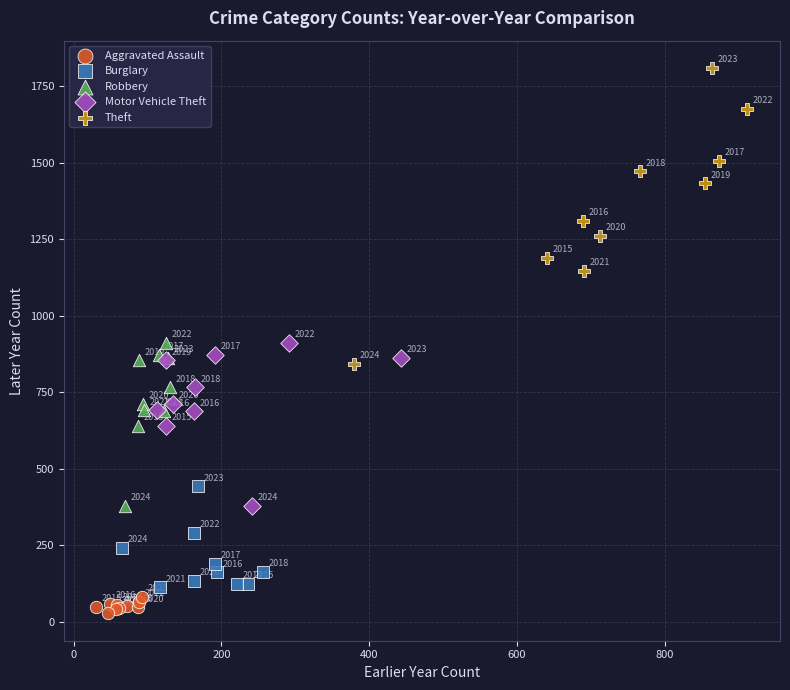

What are all the series names shown in the legend?

Aggravated Assault, Burglary, Robbery, Motor Vehicle Theft, Theft